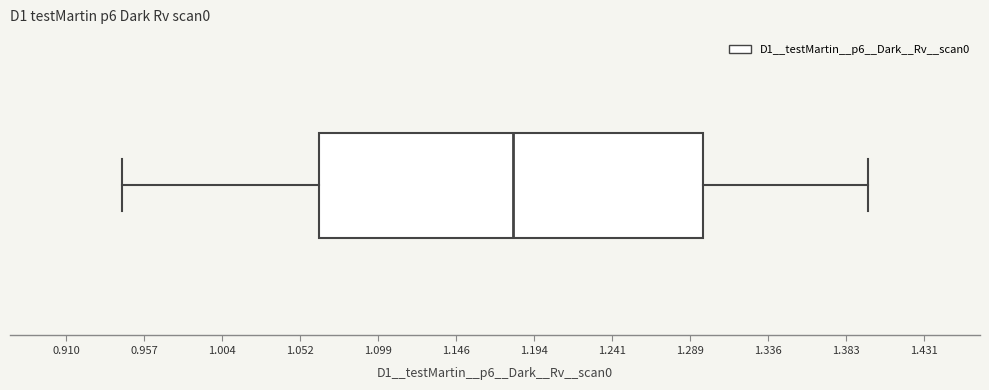

Read this box plot against the x-axis: the position of the median line, the range covered by the box, and the ends of both whiskers. The values are not printed on the chart, so give them approximately, as read against the axis.

median 1.180, box 1.065 to 1.295, whiskers 0.945 to 1.395